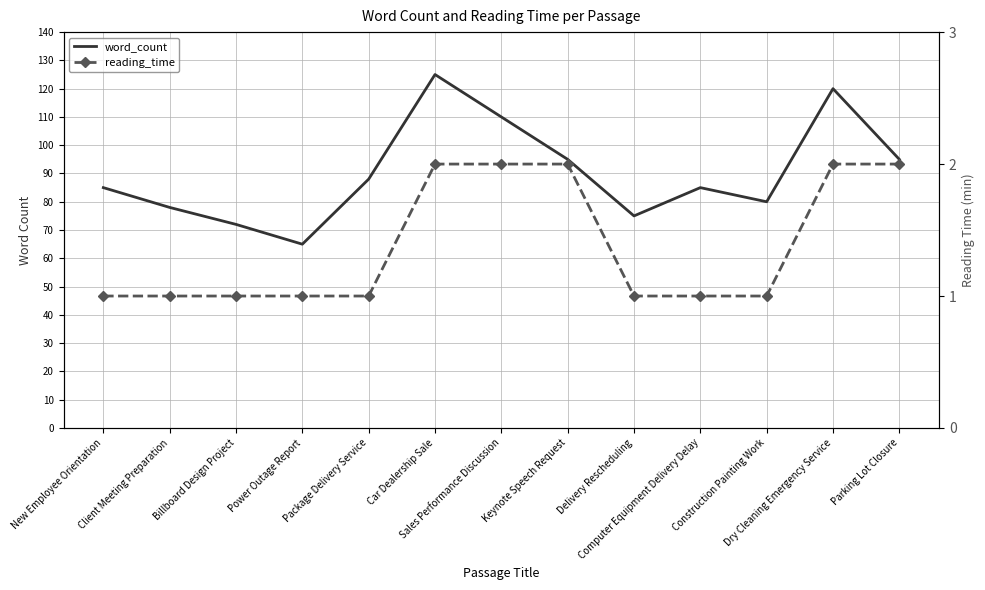

Is the value of word_count at Delivery Rescheduling greater than the value of reading_time at Parking Lot Closure?

Yes